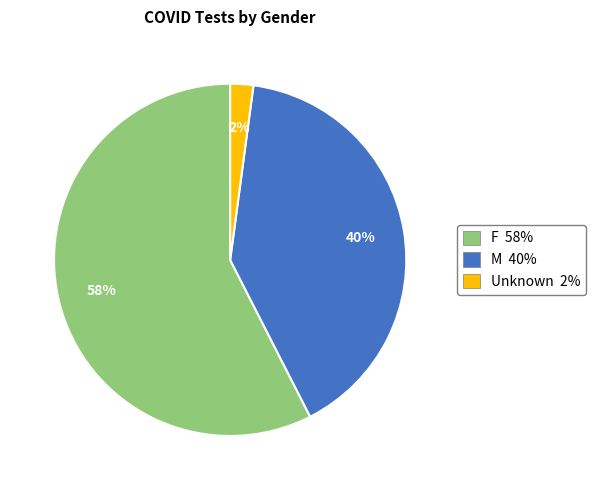

Do F 58% and Unknown 2% together represent more than half of the pie?

Yes